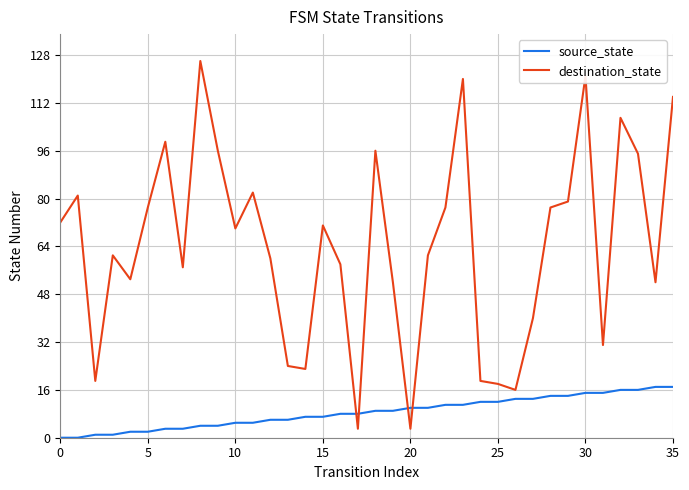

How many categories are shown in the chart?

36